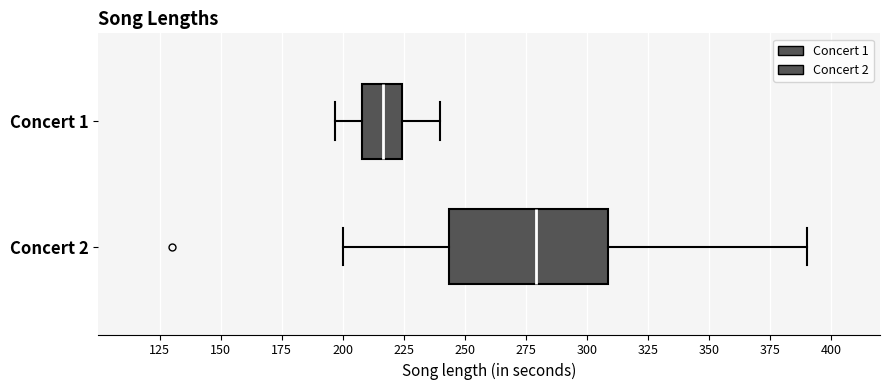

Comparing the boxes themselves (not the whiskers), which one is the widest?

Concert 2